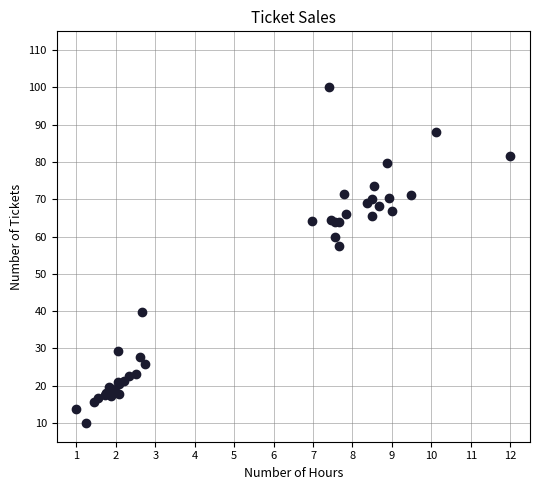

What Y value in the scatter plot is closest to 55?

57.5